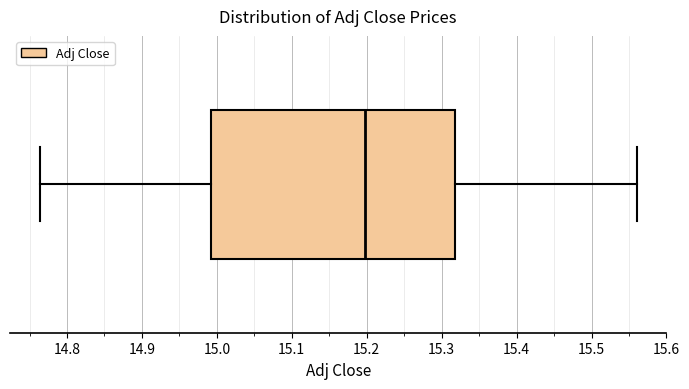

Transcribe this box plot: give where the median line is, the range the box spans, and where the two whiskers end, as read against the x-axis. The values are not printed on the chart, so give them approximately, as read against the axis.

median 15.20, box 14.99 to 15.32, whiskers 14.76 to 15.56